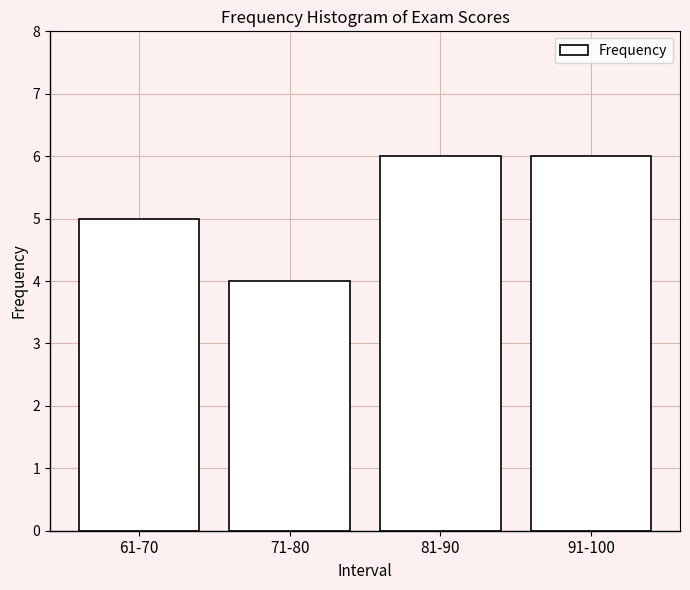

Reading left to right, list all the values displayed in this chart.

5	4	6	6